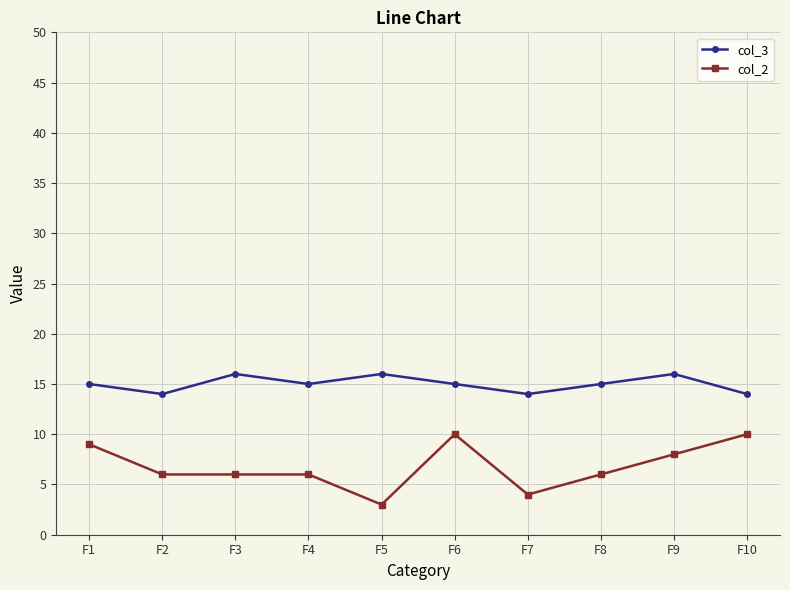

How many categories are shown in the chart?

10